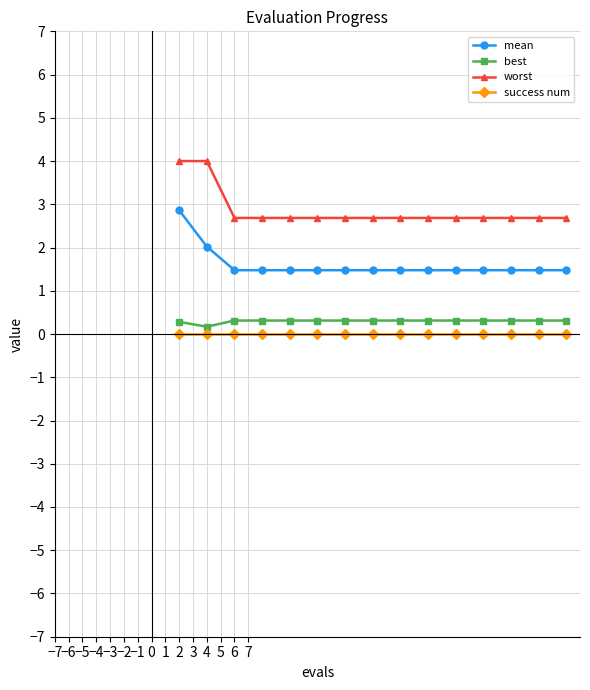

Which series has the largest total across all categories?

worst